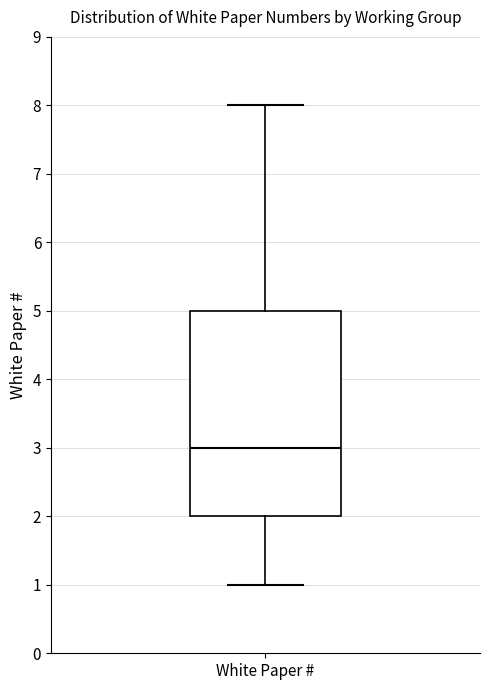

Transcribe this box plot: give where the median line is, the range the box spans, and where the two whiskers end, as read against the y-axis. The values are not printed on the chart, so give them approximately, as read against the axis.

median 3, box 2 to 5, whiskers 1 to 8